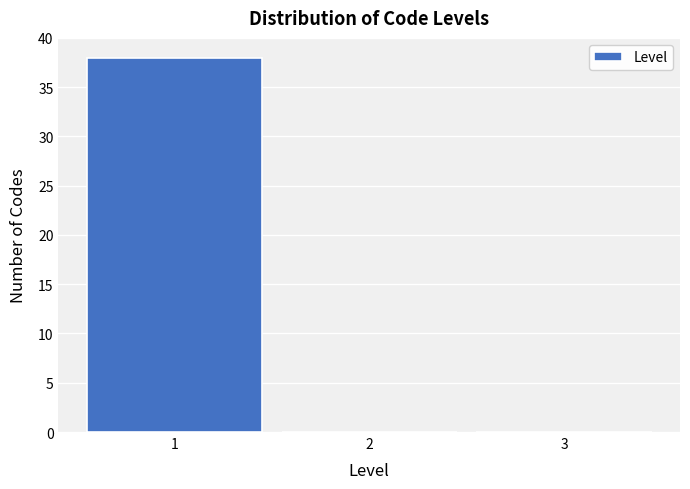

Reading left to right, transcribe this chart: for each bar, give the range it covers on the x-axis and its height. The values are not printed on the chart, so give them approximately, as read against the axis.

0.5 to 1.5: 38
1.5 to 2.5: 0
2.5 to 3.5: 0